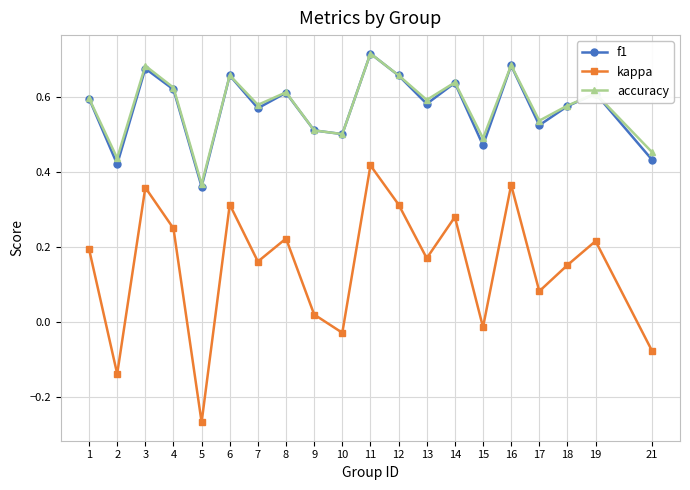

Is it true that accuracy equals 0.9 at 13?

False